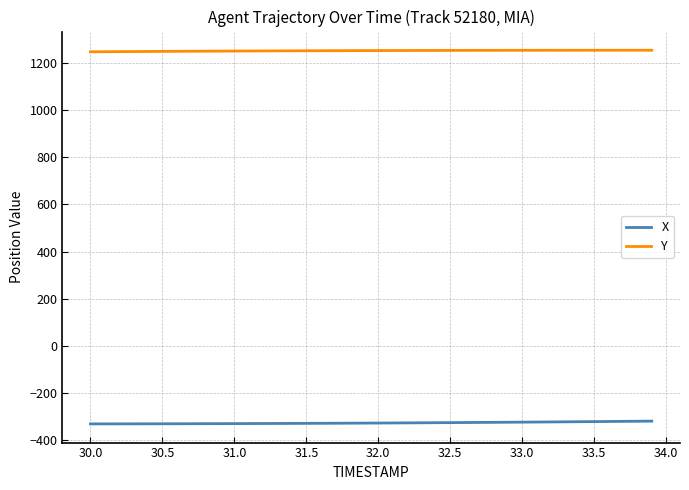

True or false: Y and X cross at least once.

False